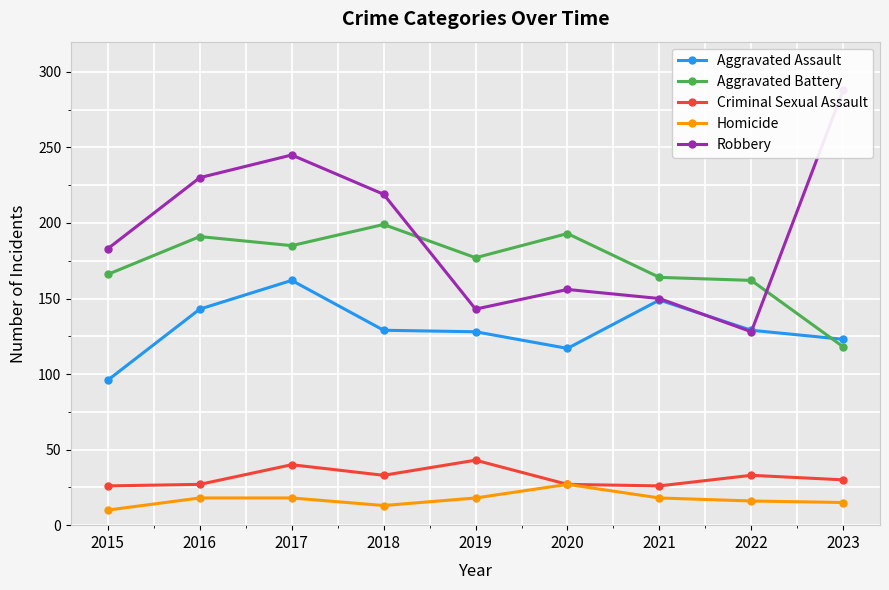

At which category is the sum across all series the highest?

2017